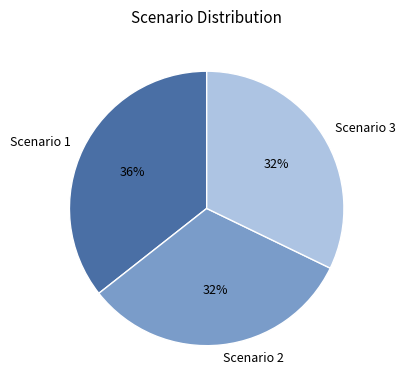

Which slice is the largest?

Scenario 1